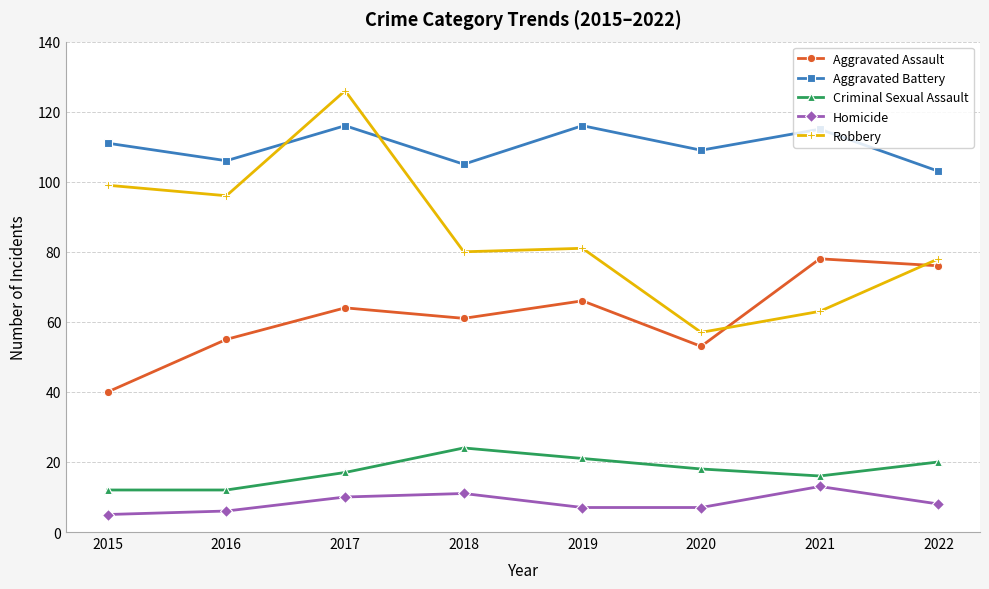

Is it true that Robbery equals 36 at 2016?

False